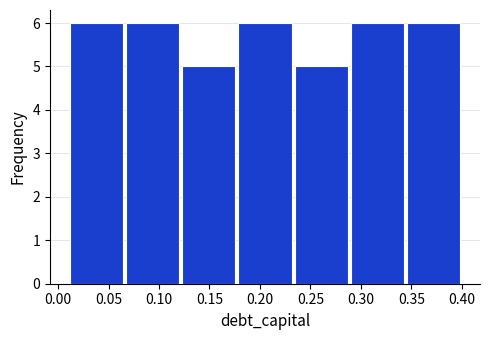

What is the height of the bar covering 0.065 to 0.120 on the x-axis? Neither the bar edges nor the heights are printed on the chart, so give them approximately, as read against the axes.

6